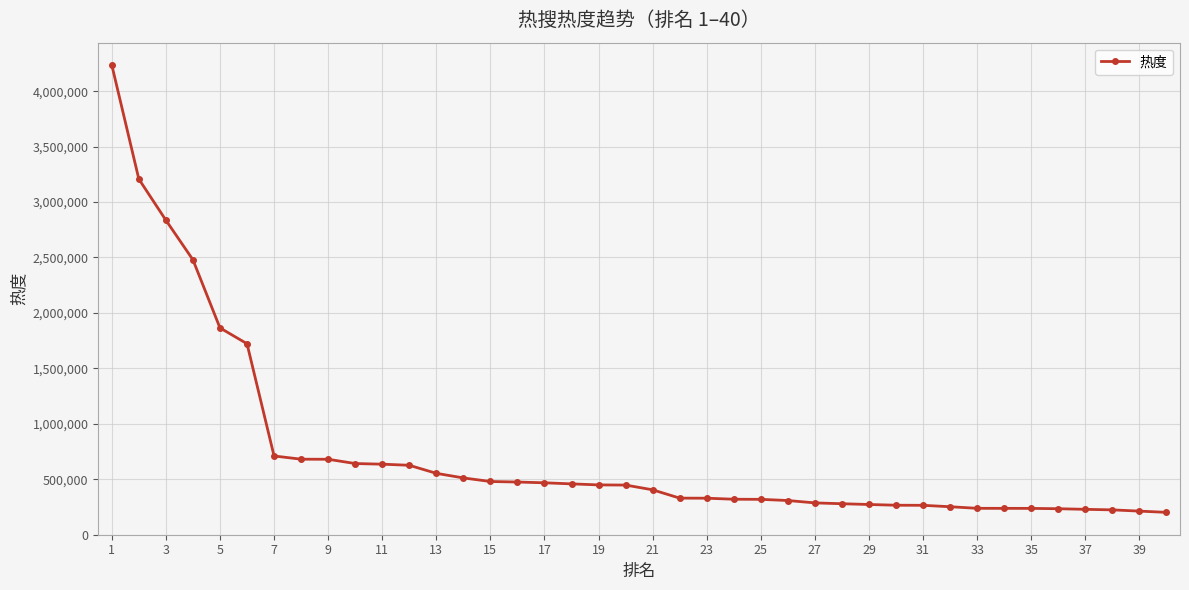

What is the difference between the second highest and second lowest values?

2994846